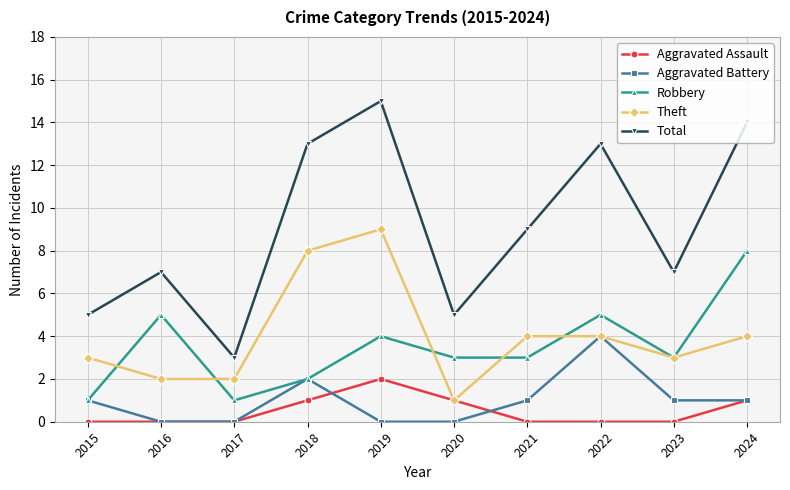

At which category does Aggravated Battery reach its first local peak?

2018